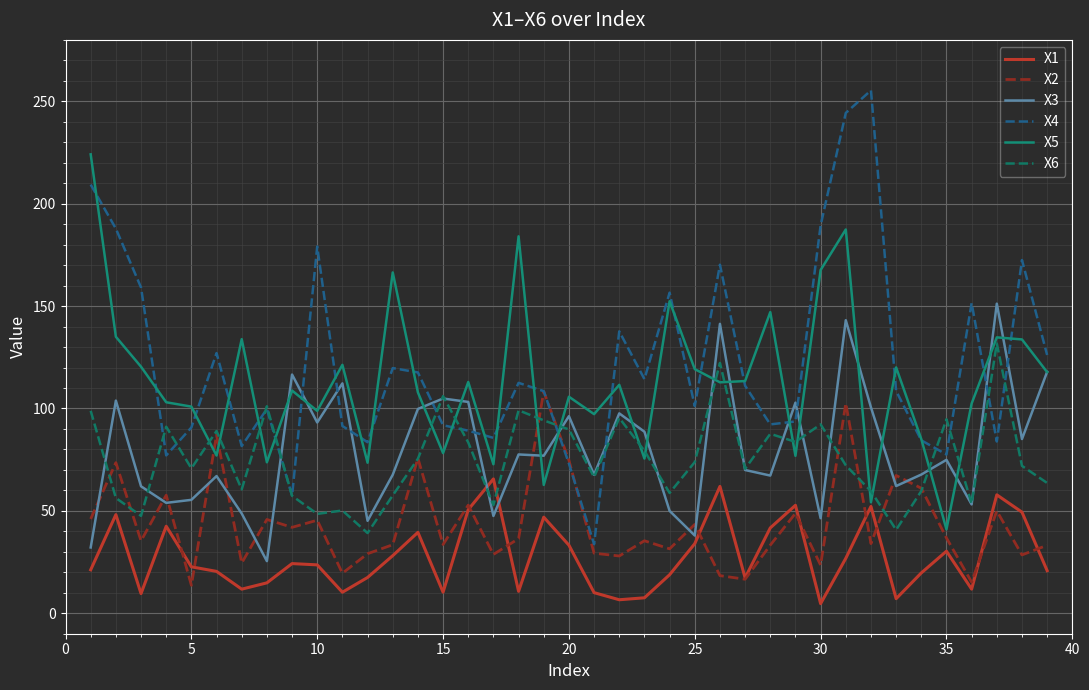

What is the maximum value shown in the chart?

255.3